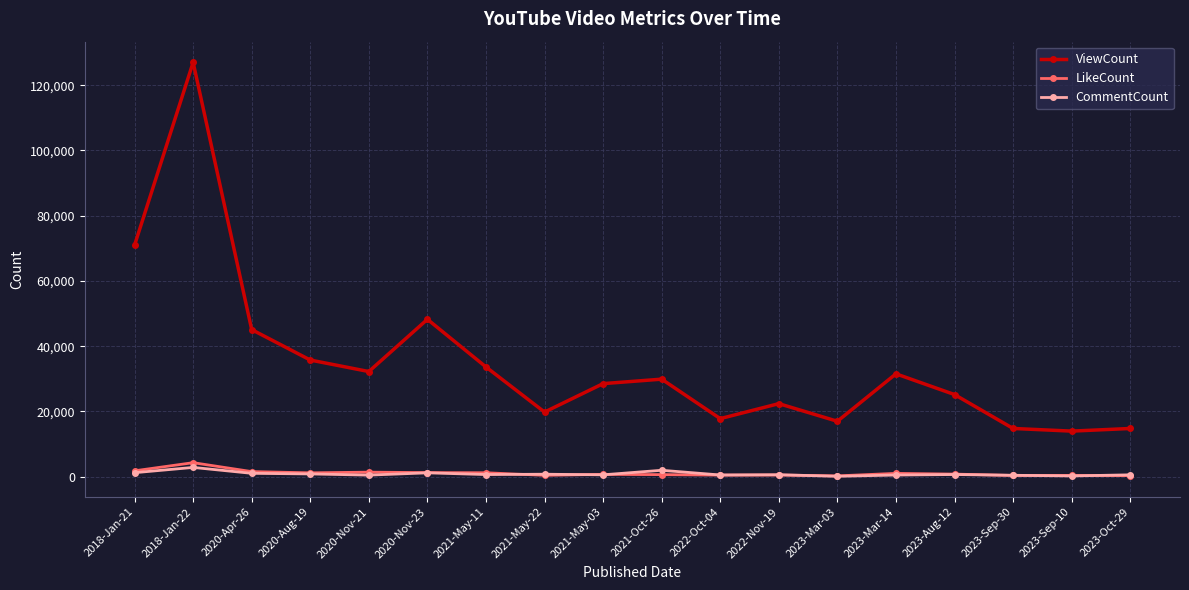

What is the difference between the highest and lowest values at 2023-Aug-12?

24515